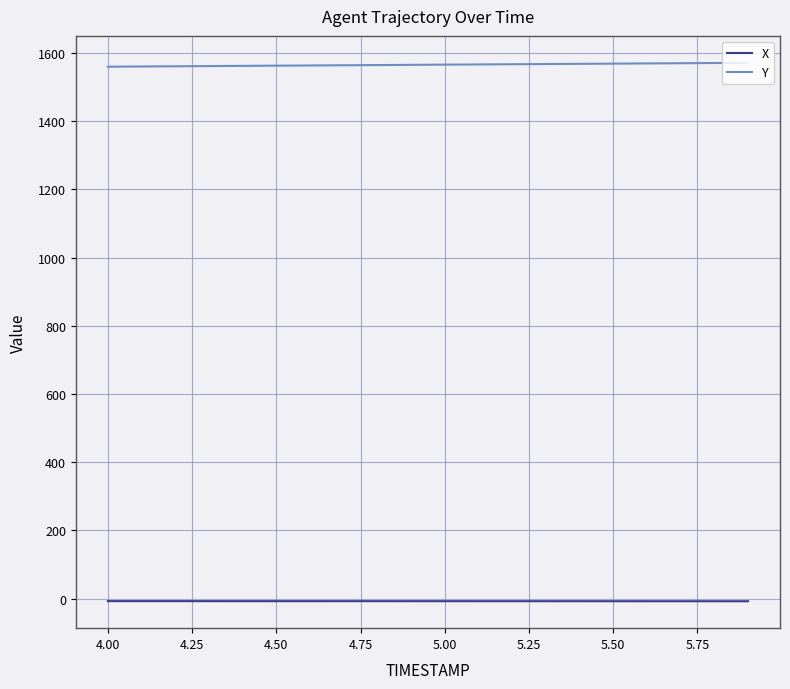

Rank the series by their maximum value, from highest to lowest.

Y, X